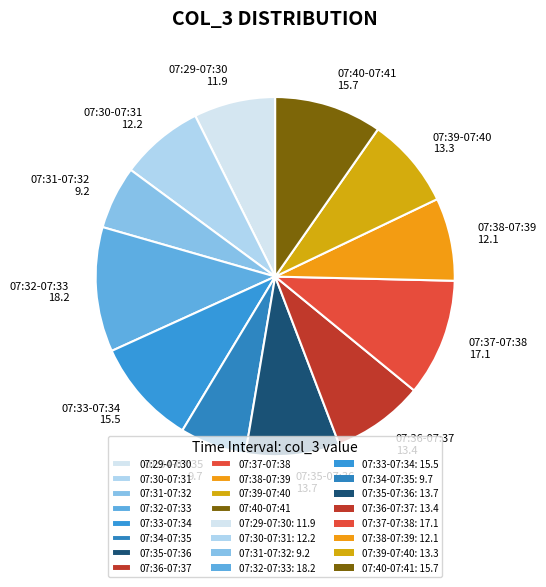

Between 07:40-07:41 and 07:29-07:30, which is larger?

07:40-07:41